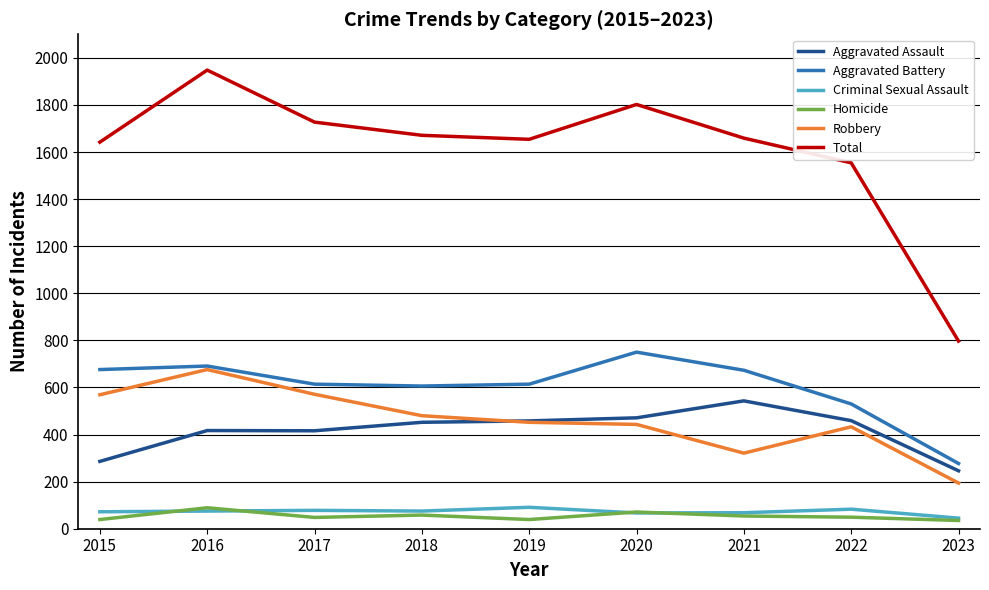

Which series has the widest spread of values?

Total